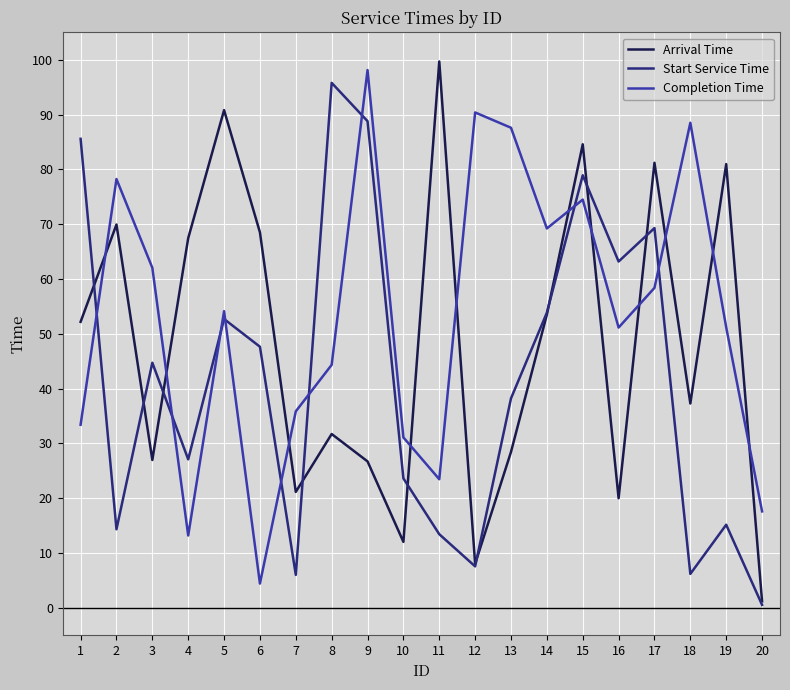

True or false: Start Service Time has more than 2 interior local peaks.

True